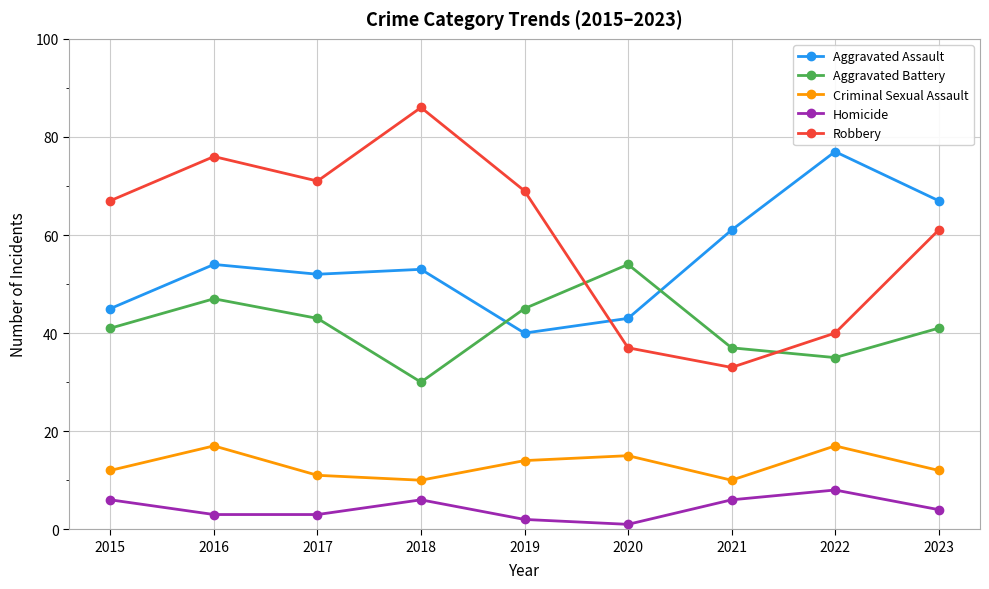

True or false: Aggravated Assault and Robbery intersect in this chart.

True